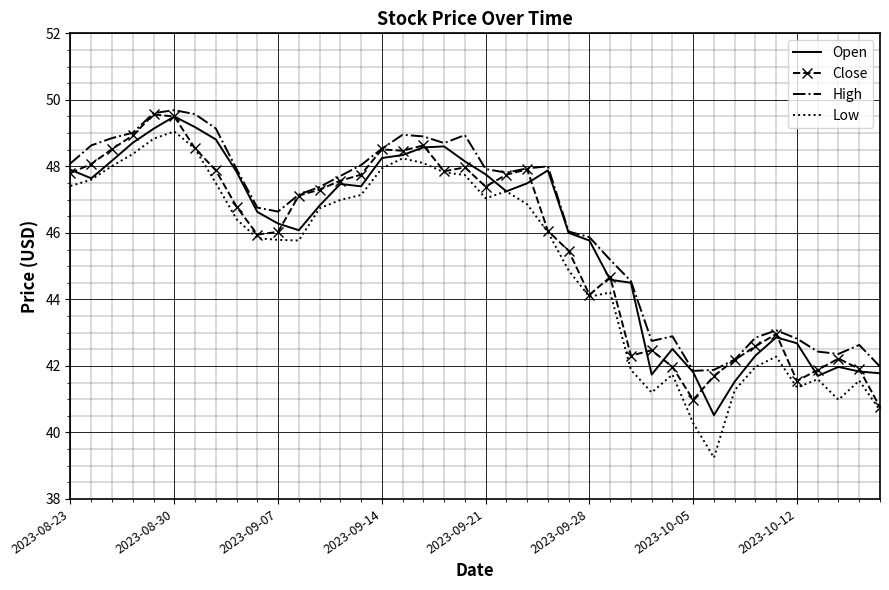

What is the maximum value for Open?

49.5